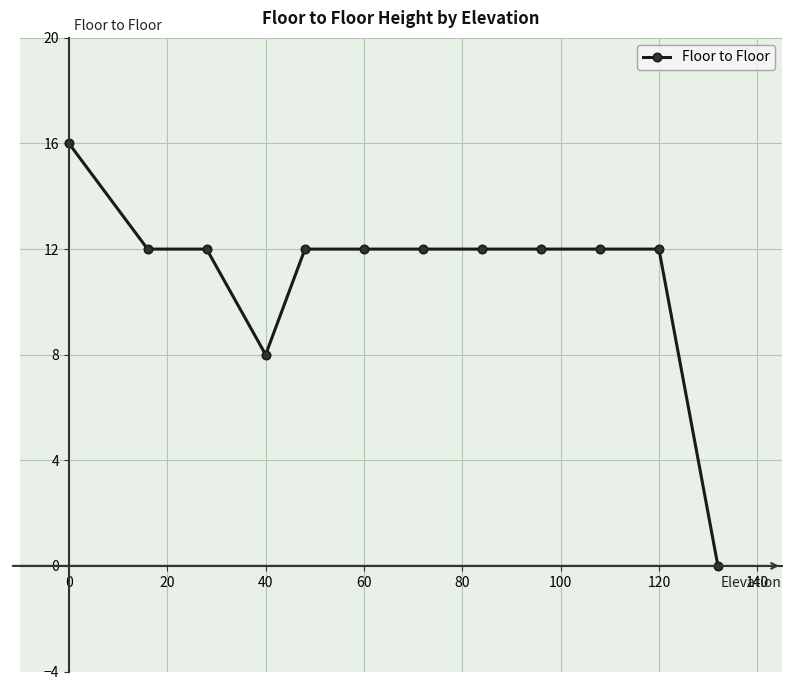

At which category does the chart reach its peak across all series?

0